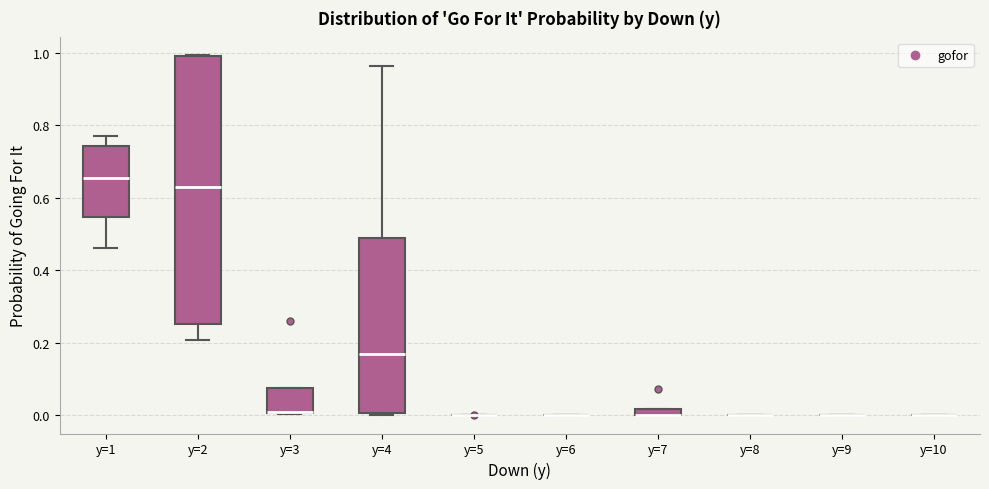

Comparing the boxes themselves (not the whiskers), which one is the tallest?

y=2